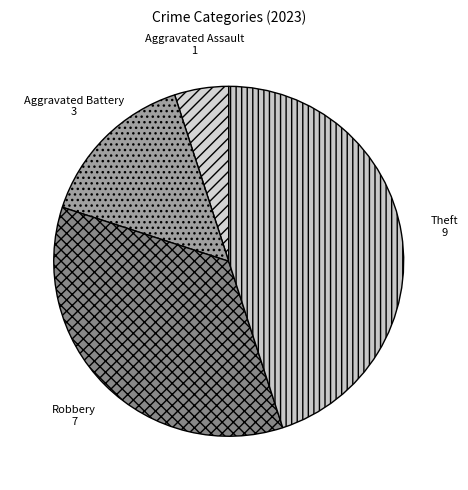

Is there any slice that represents more than half of the pie?

No